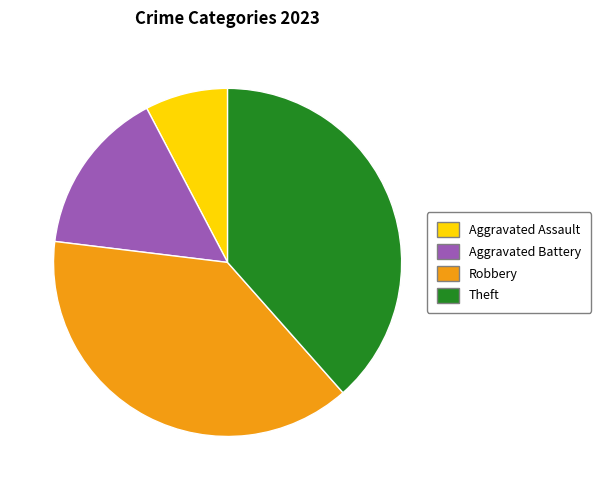

Approximately how many times larger is the value at Theft compared to Robbery?

1.0